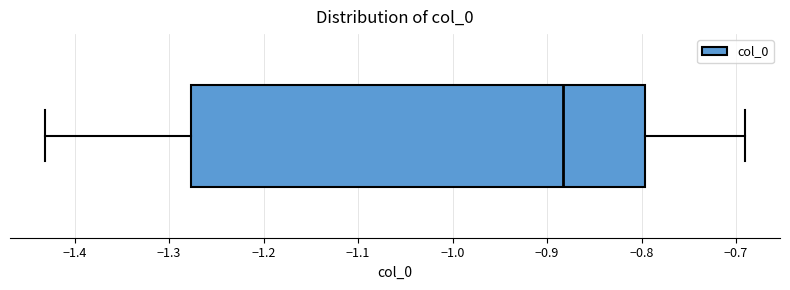

Transcribe this box plot: give where the median line is, the range the box spans, and where the two whiskers end, as read against the x-axis. The values are not printed on the chart, so give them approximately, as read against the axis.

median -0.88, box -1.28 to -0.80, whiskers -1.43 to -0.69